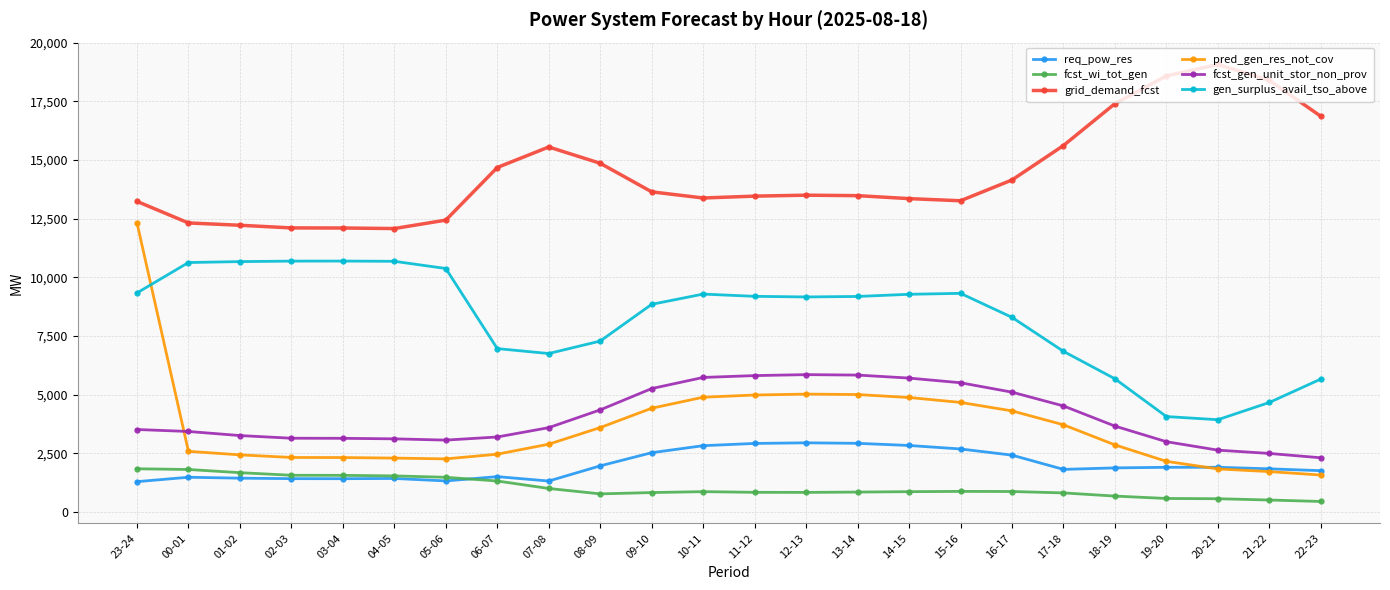

Which series changed the most between 00-01 and 16-17?

gen_surplus_avail_tso_above